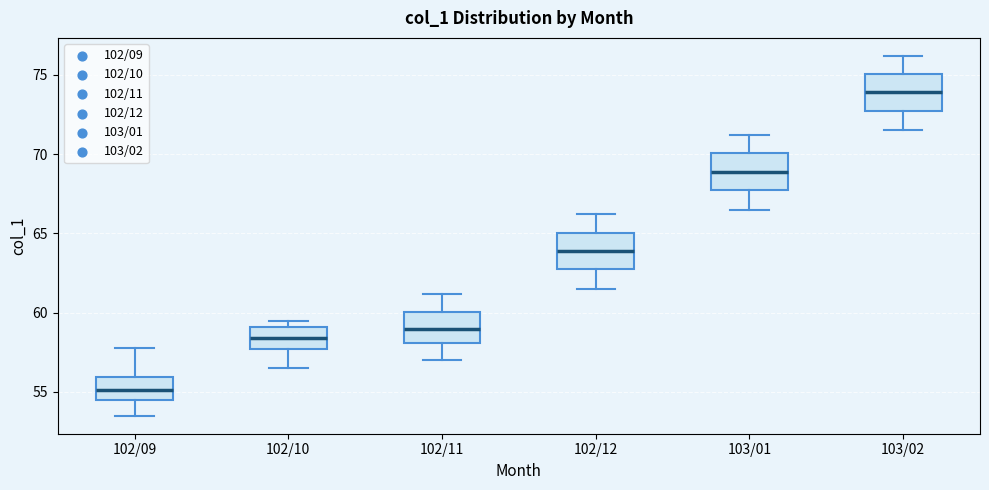

Reading left to right, read every box against the y-axis: the position of its median line, the range the box covers, and the ends of its whiskers. The values are not printed on the chart, so give them approximately, as read against the axis.

102/09: median 55.0, box 54.5 to 56.0, whiskers 53.5 to 58.0
102/10: median 58.5, box 57.5 to 59.0, whiskers 56.5 to 59.5
102/11: median 59.0, box 58.0 to 60.0, whiskers 57.0 to 61.0
102/12: median 64.0, box 62.5 to 65.0, whiskers 61.5 to 66.0
103/01: median 69.0, box 67.5 to 70.0, whiskers 66.5 to 71.0
103/02: median 74.0, box 72.5 to 75.0, whiskers 71.5 to 76.0